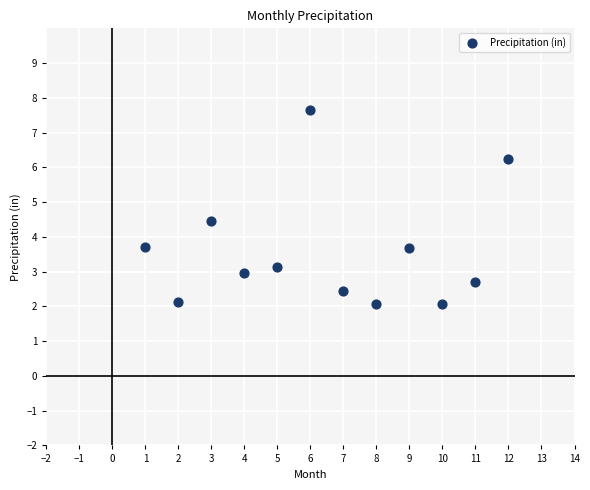

What is the average X value?

6.5